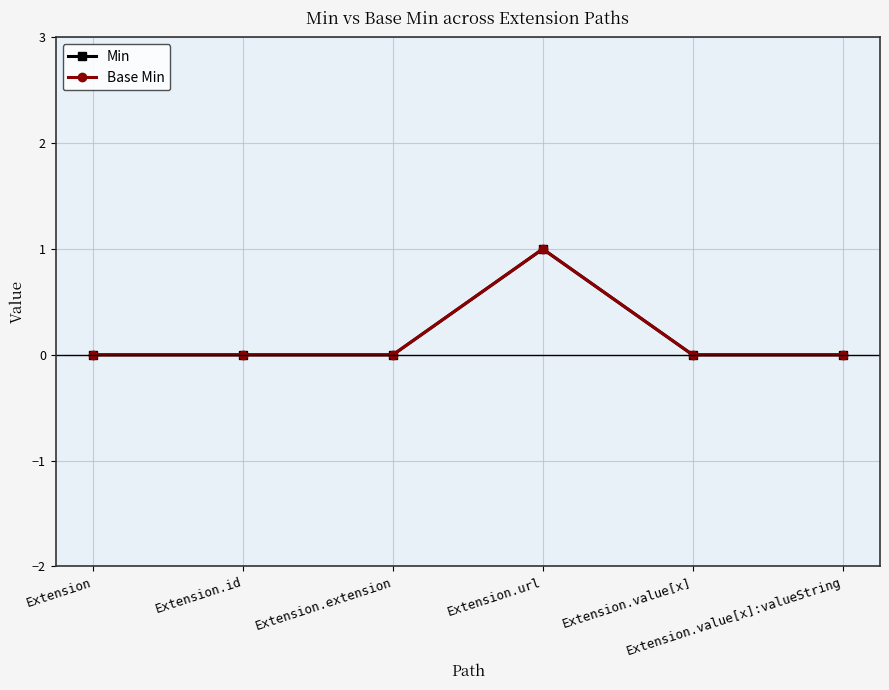

Does the chart have visible grid lines?

Yes